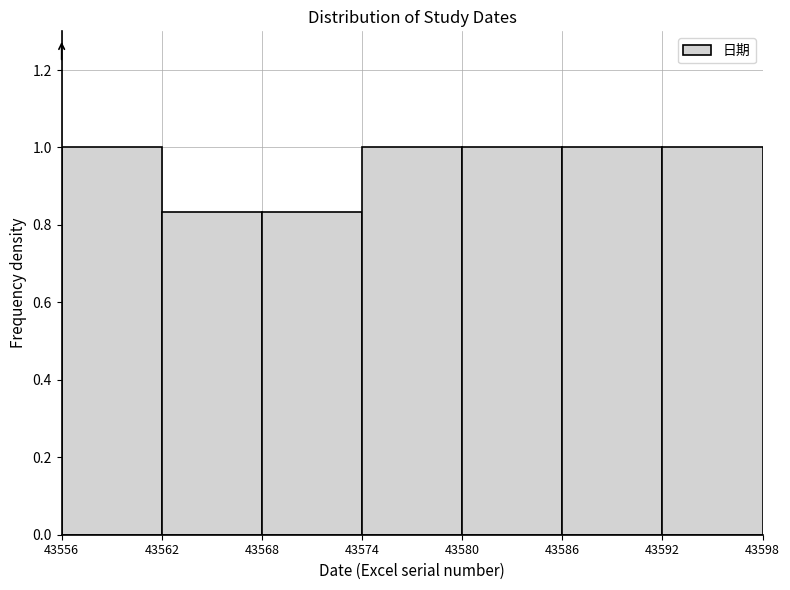

Reading left to right, transcribe this chart: for each bar, give the range it covers on the x-axis and its height. The values are not printed on the chart, so give them approximately, as read against the axis.

43556 to 43562: 1.00
43562 to 43568: 0.84
43568 to 43574: 0.84
43574 to 43580: 1.00
43580 to 43586: 1.00
43586 to 43592: 1.00
43592 to 43598: 1.00